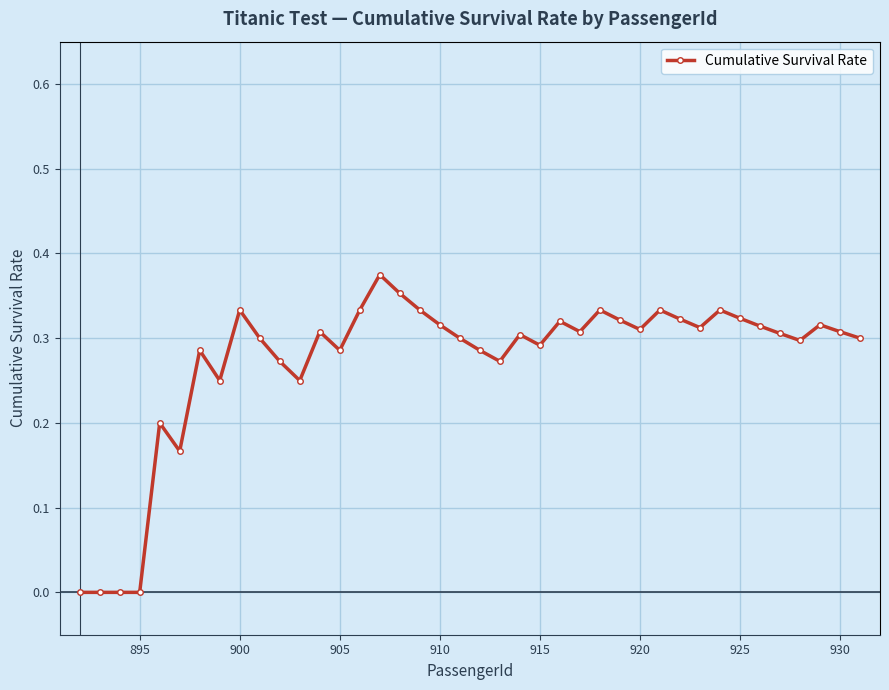

How many series are shown in this chart?

1